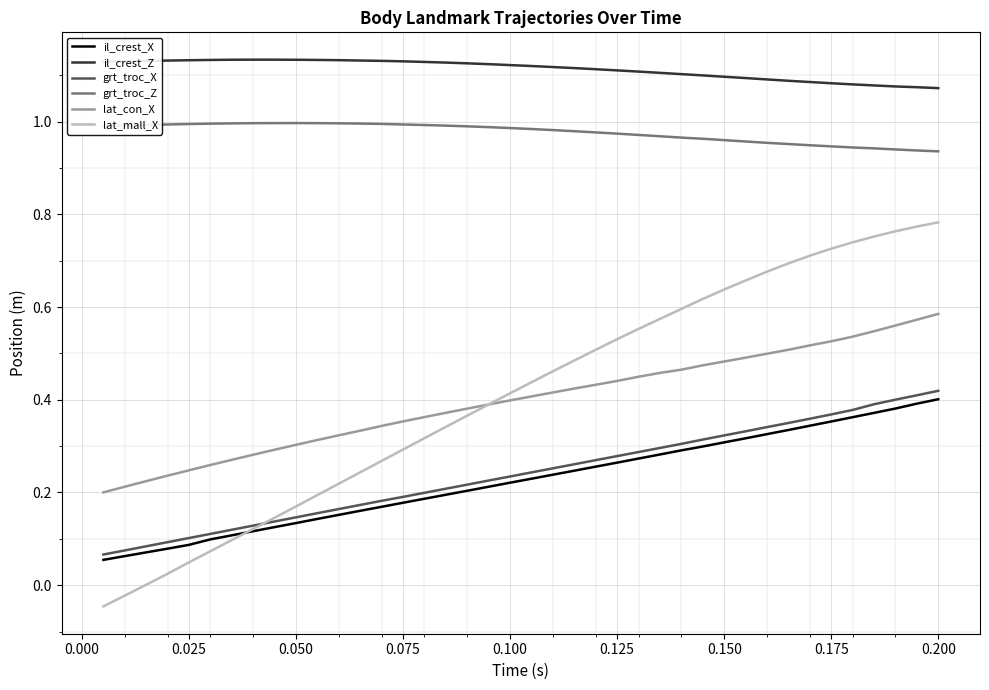

Which series has the largest range (max minus min)?

lat_mall_X